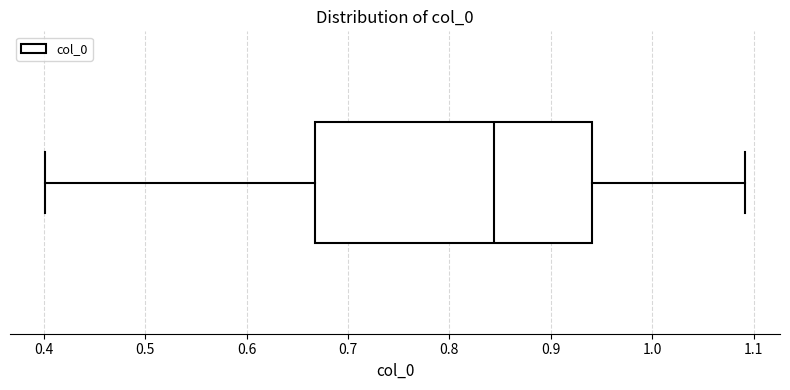

Read this box plot against the x-axis: the position of the median line, the range covered by the box, and the ends of both whiskers. The values are not printed on the chart, so give them approximately, as read against the axis.

median 0.84, box 0.67 to 0.94, whiskers 0.40 to 1.09